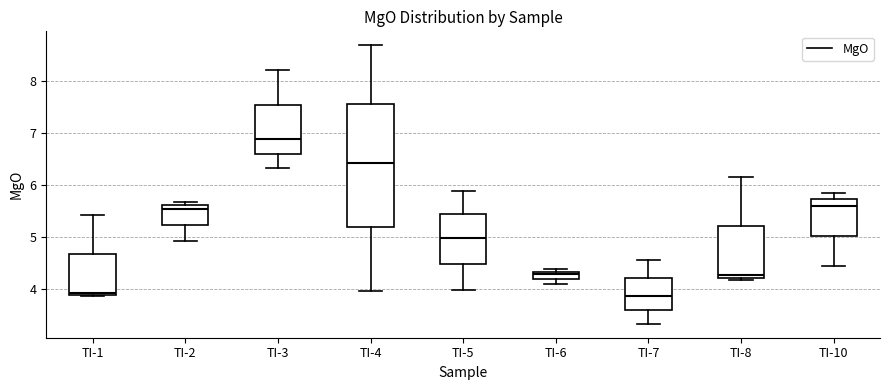

Which box is the tallest, from its lower edge to its upper edge?

TI-4